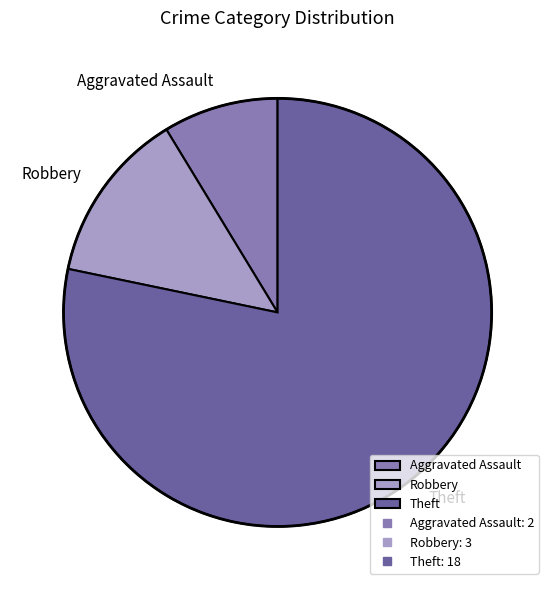

Rank the categories by value from lowest to highest.

Aggravated Assault, Robbery, Theft